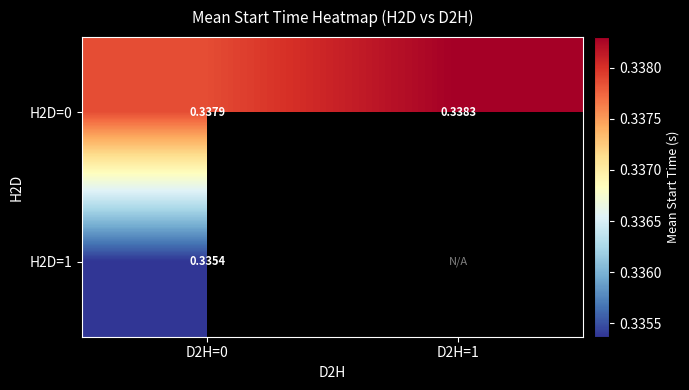

What is the maximum value for H2D=1?

0.3